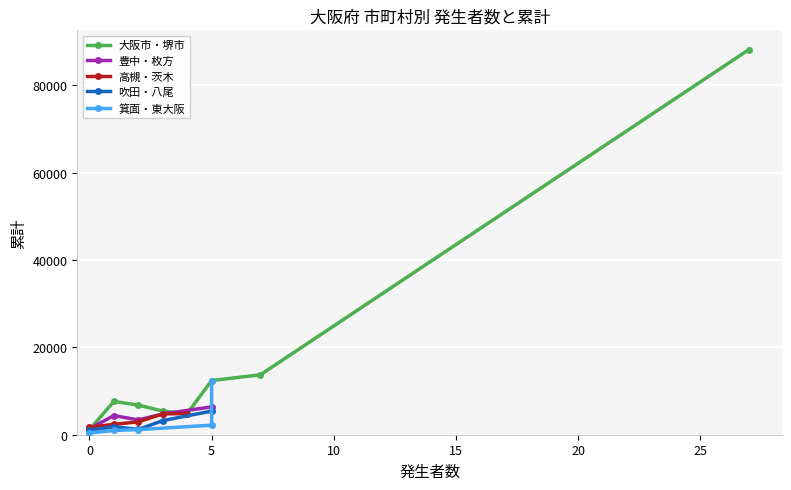

Is it true that 吹田・八尾 equals 1031 at 0?

True